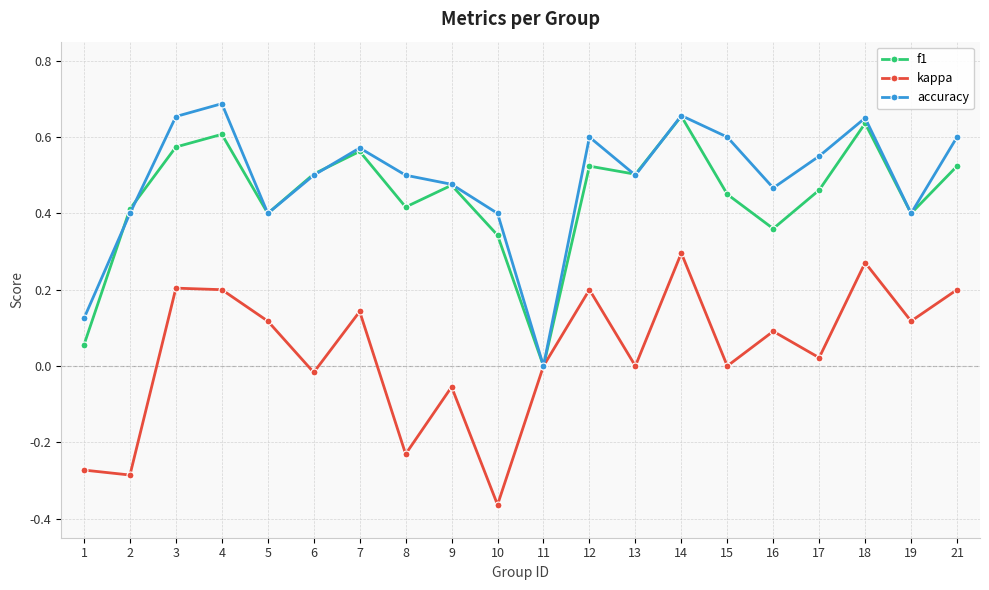

Where is the first local minimum for f1?

5